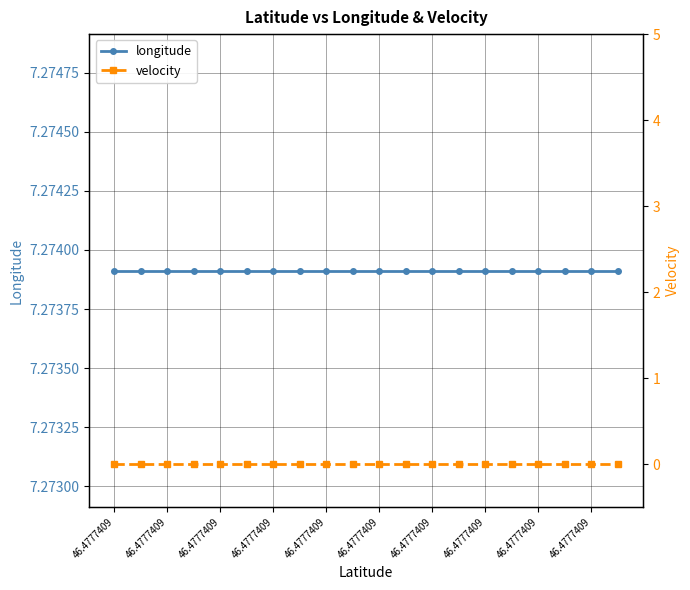

Reading right to left, list all the values displayed in this chart.

longitude: 7.3	7.3	7.3	7.3	7.3	7.3	7.3	7.3	7.3	7.3	7.3	7.3	7.3	7.3	7.3	7.3	7.3	7.3	7.3	7.3
velocity: 0.0	0.0	0.0	0.0	0.0	0.0	0.0	0.0	0.0	0.0	0.0	0.0	0.0	0.0	0.0	0.0	0.0	0.0	0.0	0.0